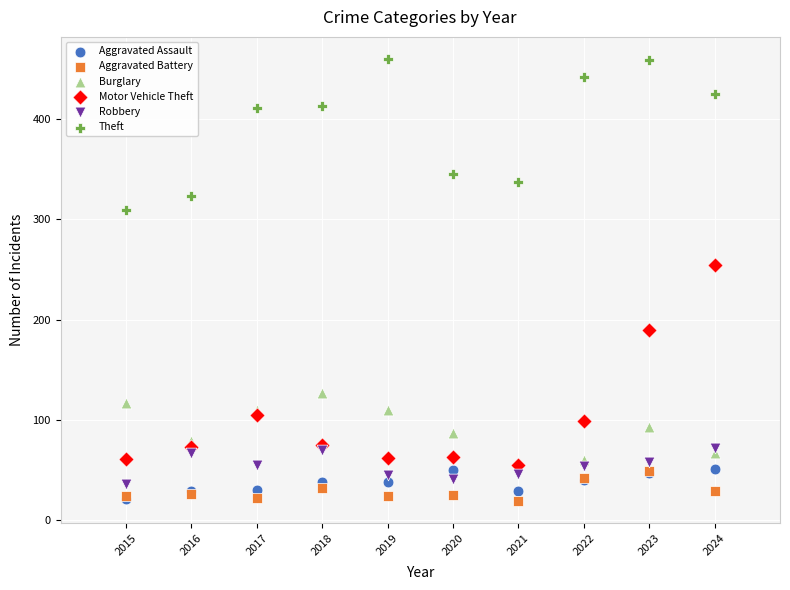

Which series has the largest Y range (max minus min)?

Motor Vehicle Theft